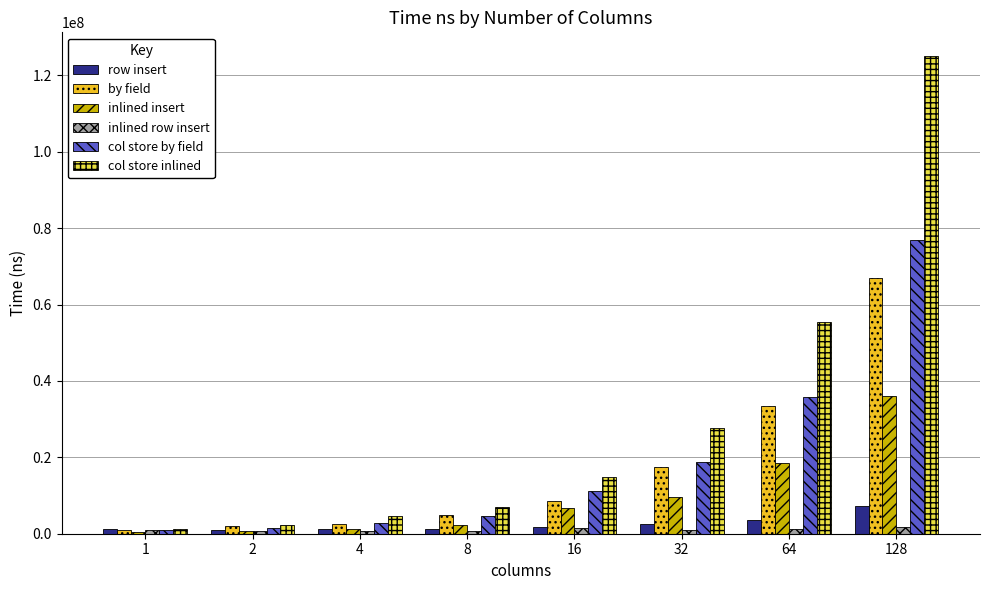

At which category does the chart reach its peak across all series?

128